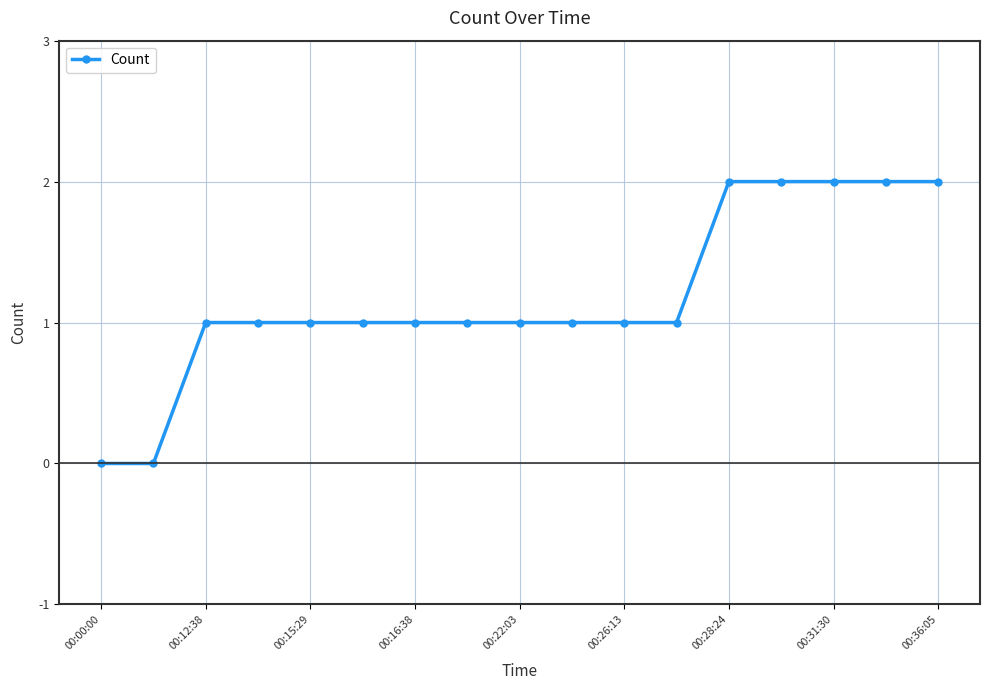

What is the value of the 11th point from the left?

1